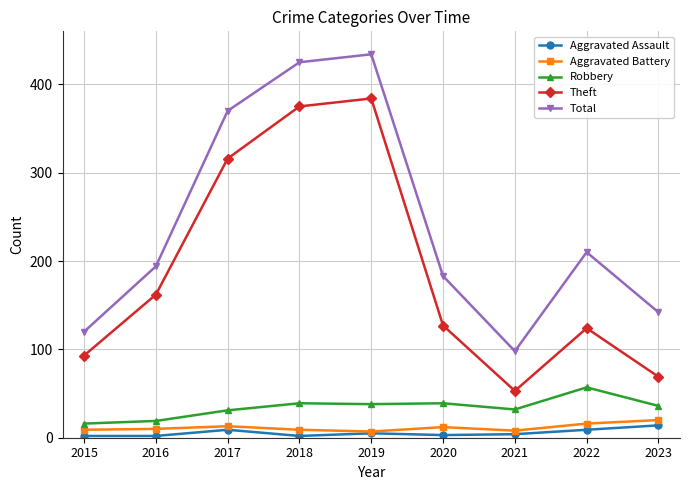

What is the total value across all series at 2018?

850